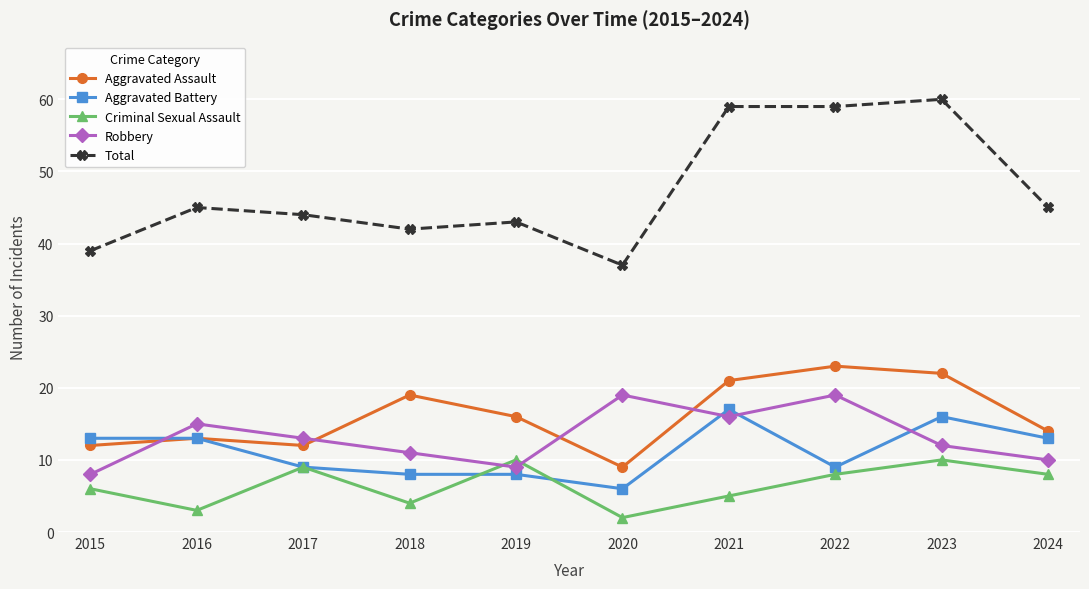

Which series has the largest range (max minus min)?

Total